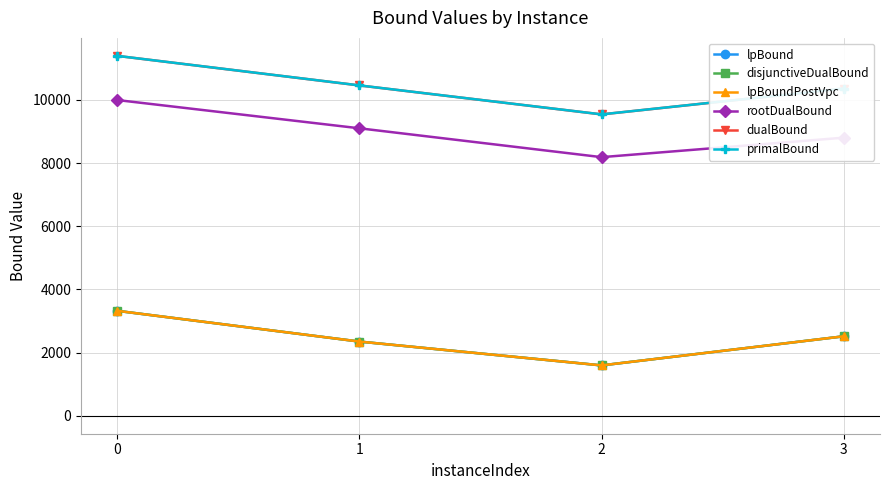

What is the difference between the maximum and minimum values in the disjunctiveDualBound series?

1727.5